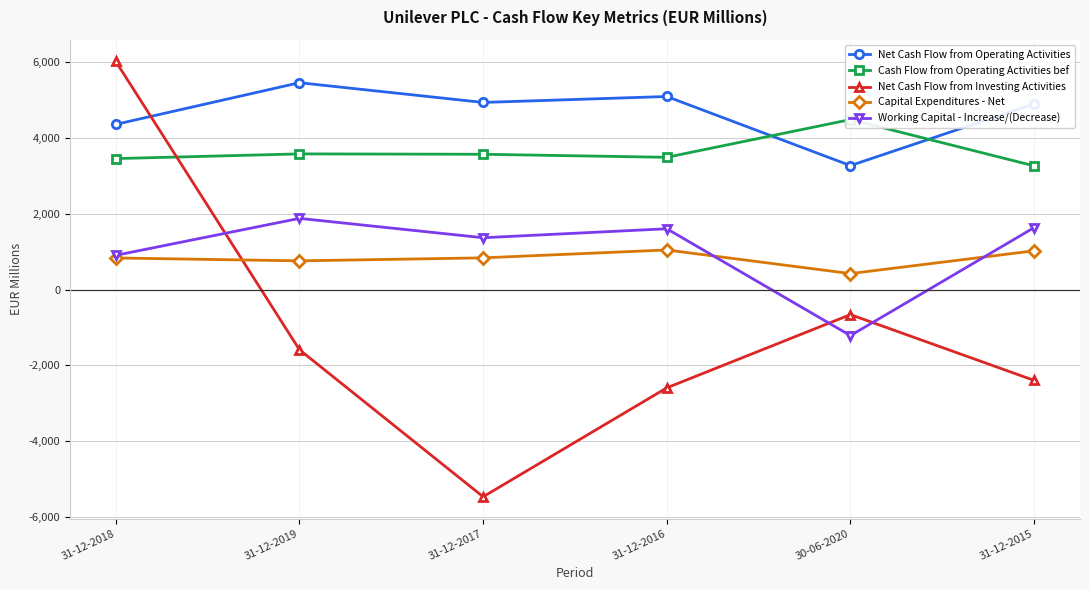

How many data points in Net Cash Flow from Operating Activities are above 4939?

2